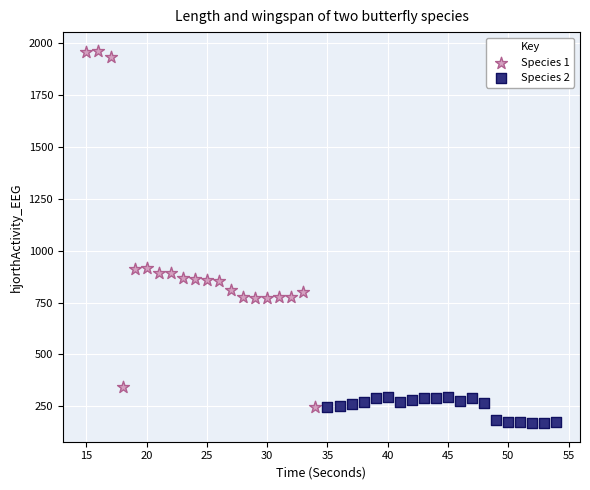

Which series reaches the maximum Y coordinate?

Species 1